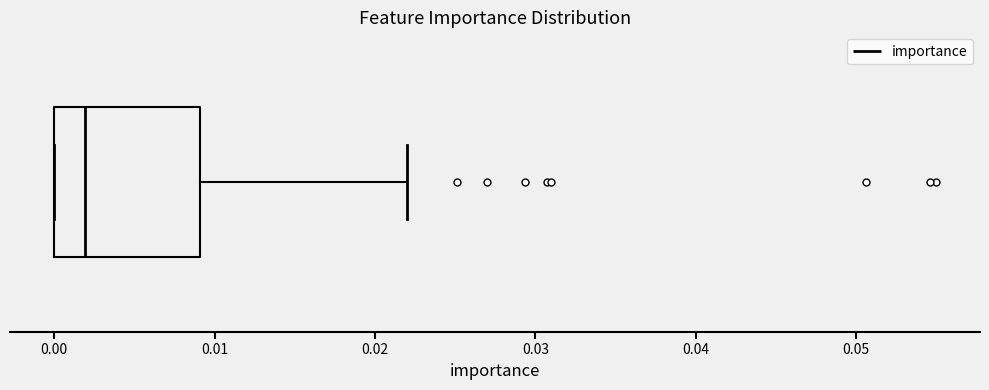

Where is the right edge of the box on the x-axis? The values are not printed on the chart, so give them approximately, as read against the axis.

0.009